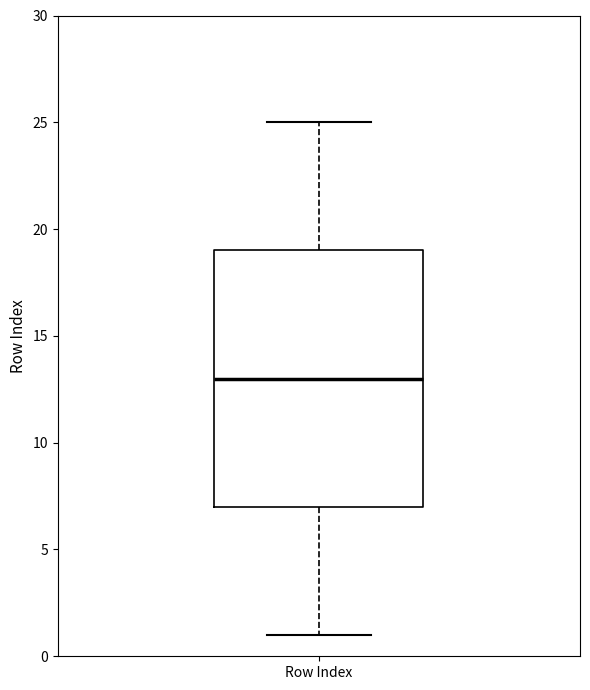

Read this box plot against the y-axis: the position of the median line, the range covered by the box, and the ends of both whiskers. The values are not printed on the chart, so give them approximately, as read against the axis.

median 13, box 7 to 19, whiskers 1 to 25